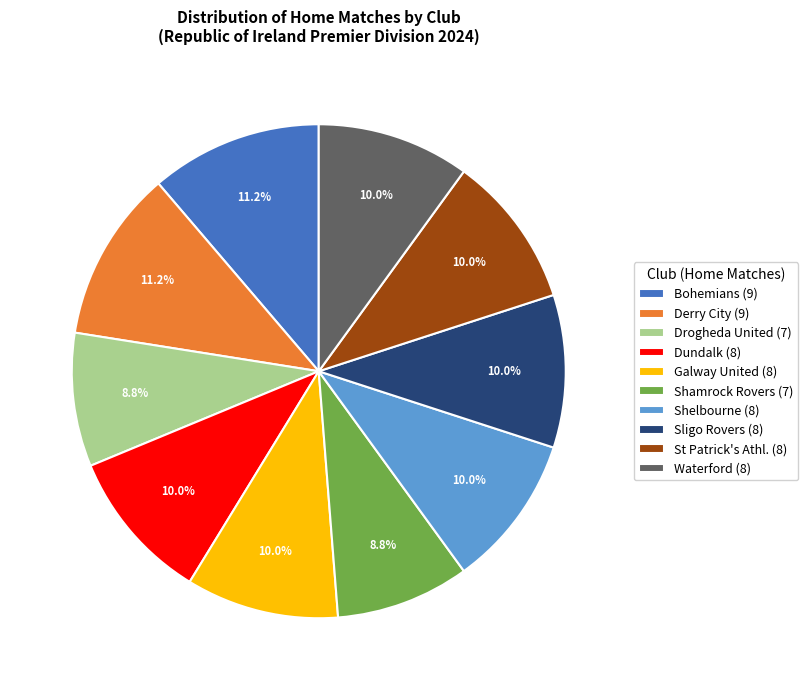

How much of the chart is everything except Shelbourne?

90.0%